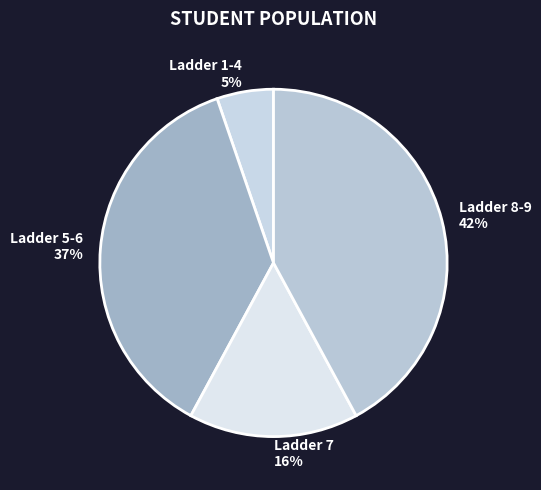

To the nearest percent, what is the average slice percentage?

25%